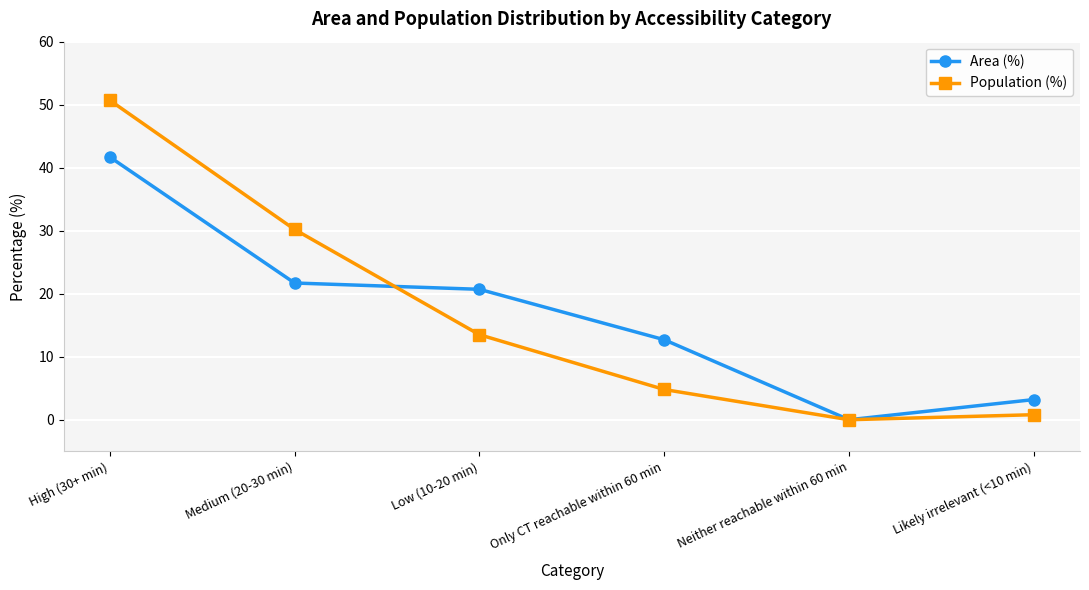

What are all the series names shown in the legend?

Area (%), Population (%)